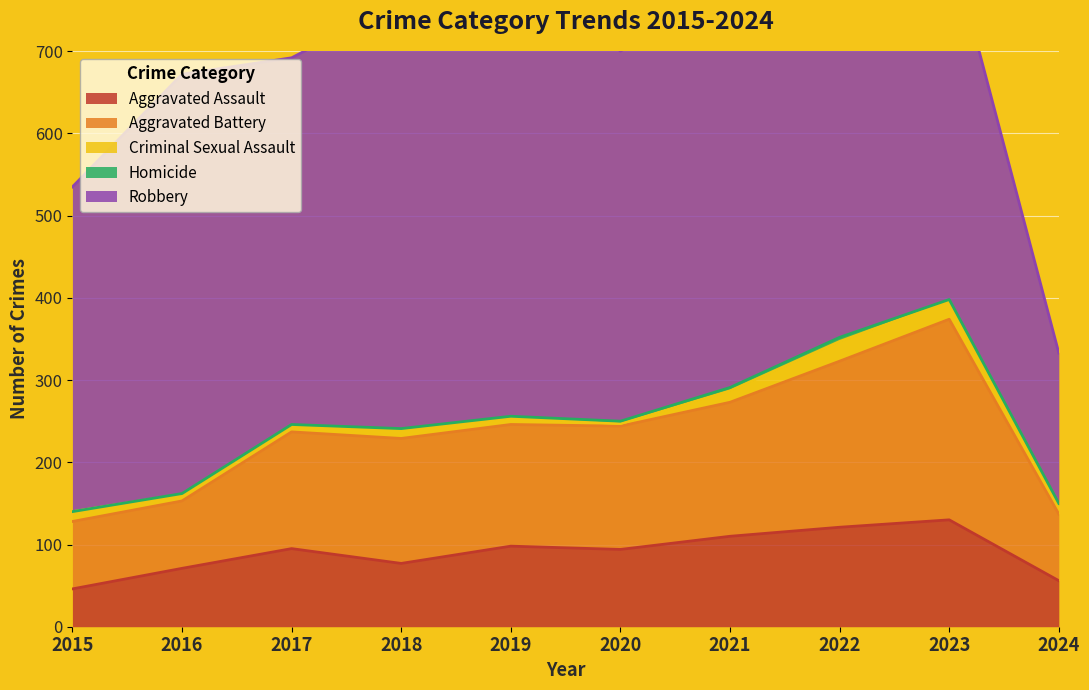

The value of Aggravated Assault at 2024 is 56. True or false?

True